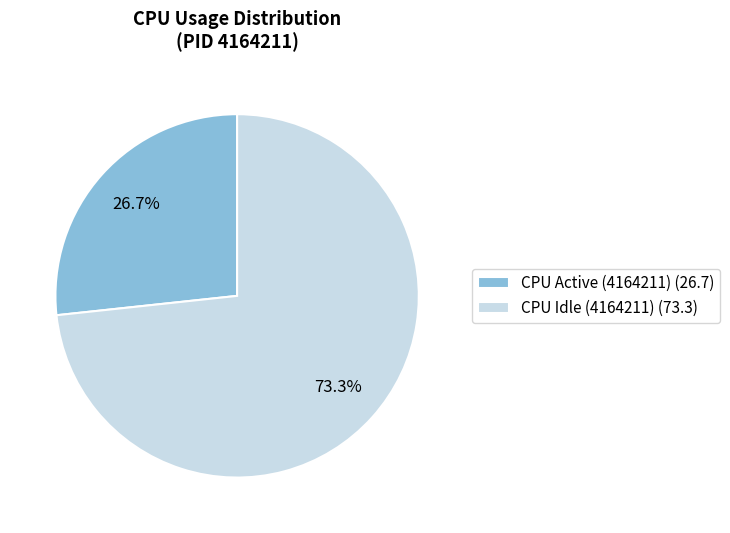

Which slice represents more than half of the pie?

CPU Idle (4164211) (73.3)